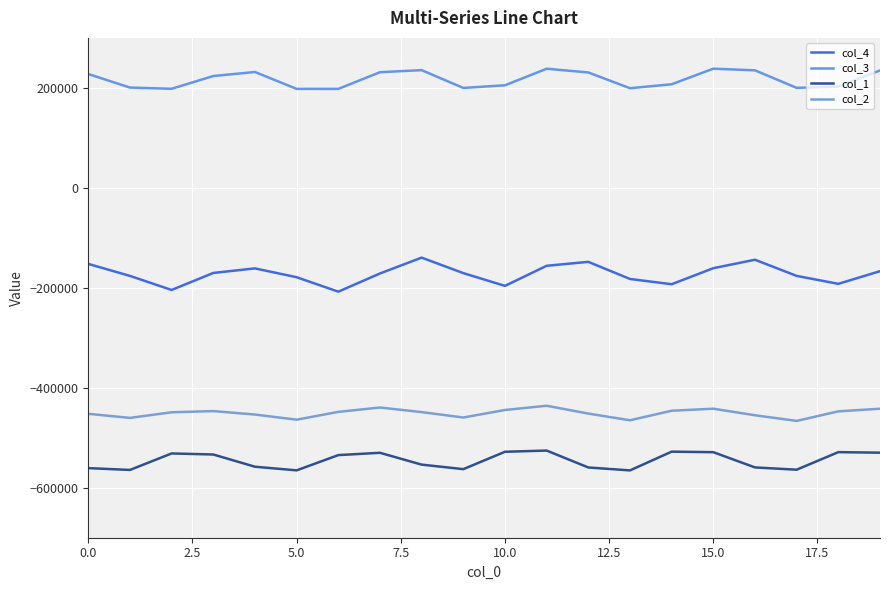

Is this an area chart (filled region under the line)?

No